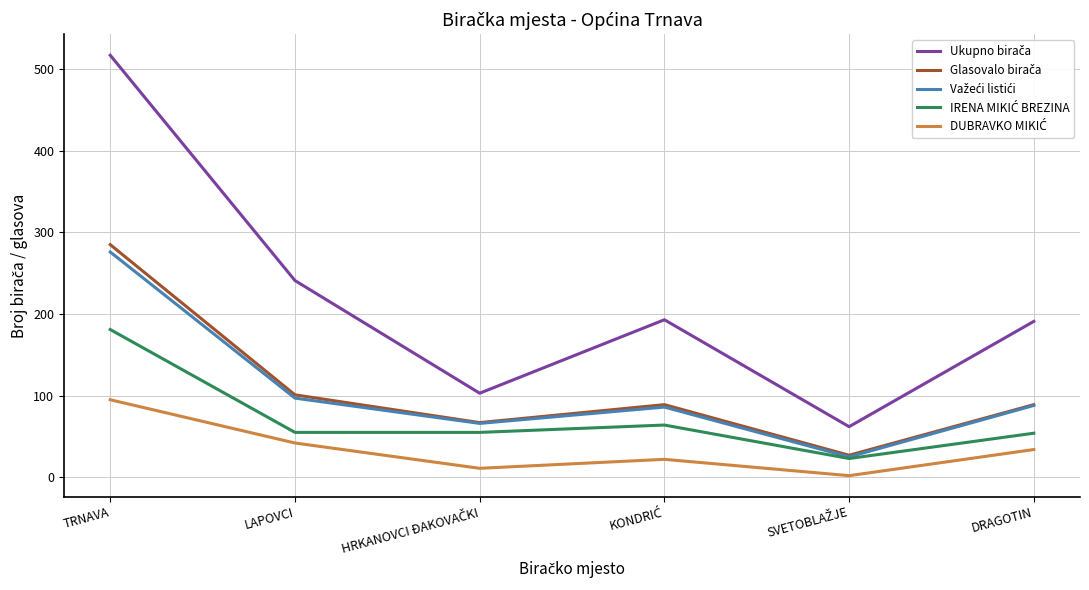

What is the greatest value displayed?

517